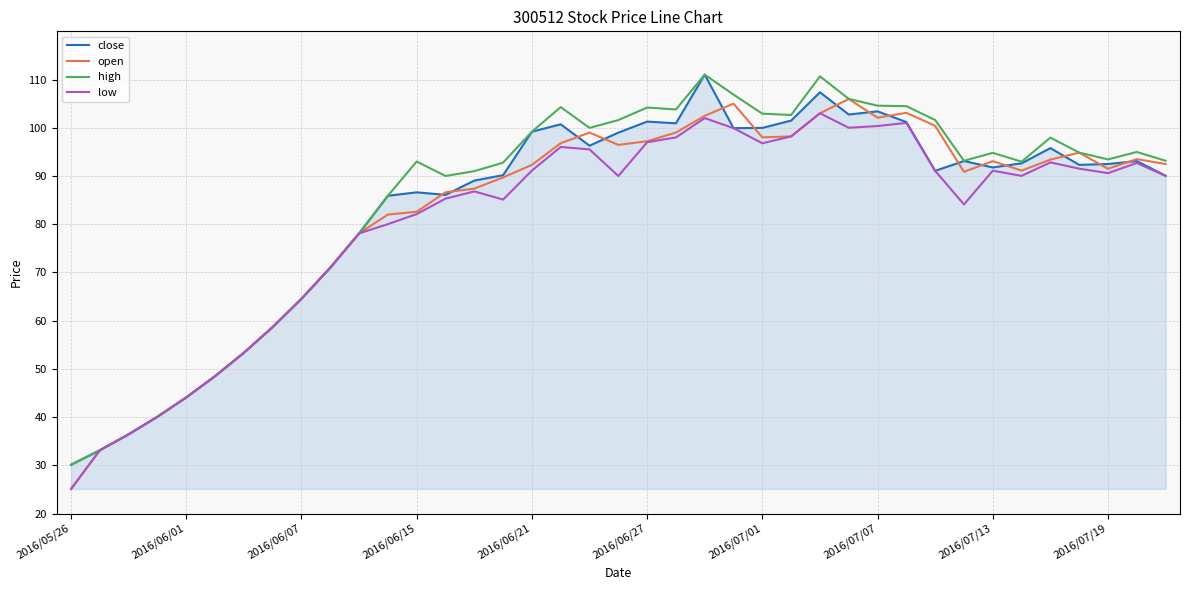

What is the greatest value displayed?

111.0